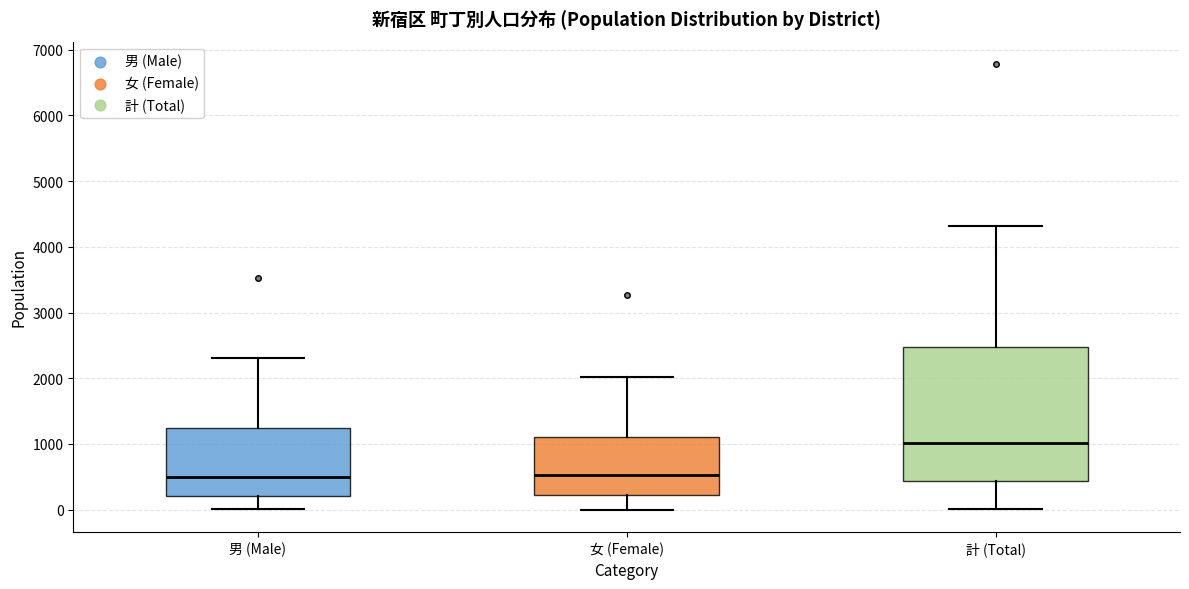

Which box has the highest median line?

計 (Total)